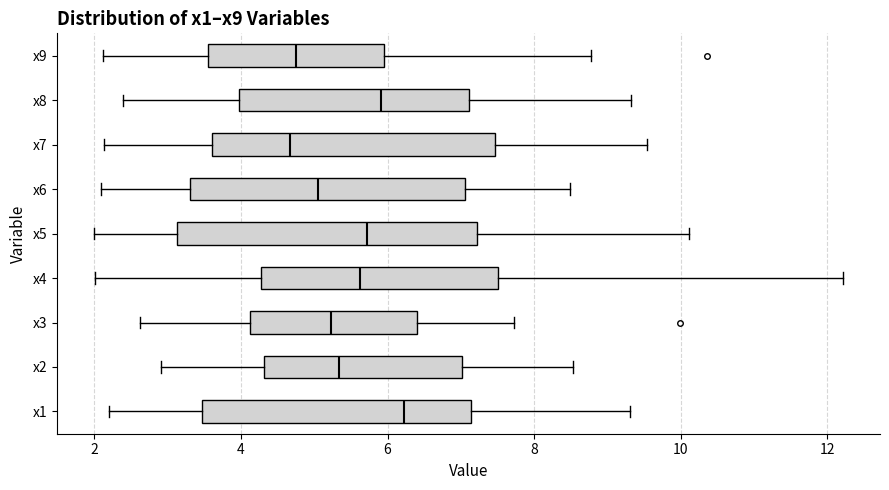

Which box has the furthest to the right median line?

x1